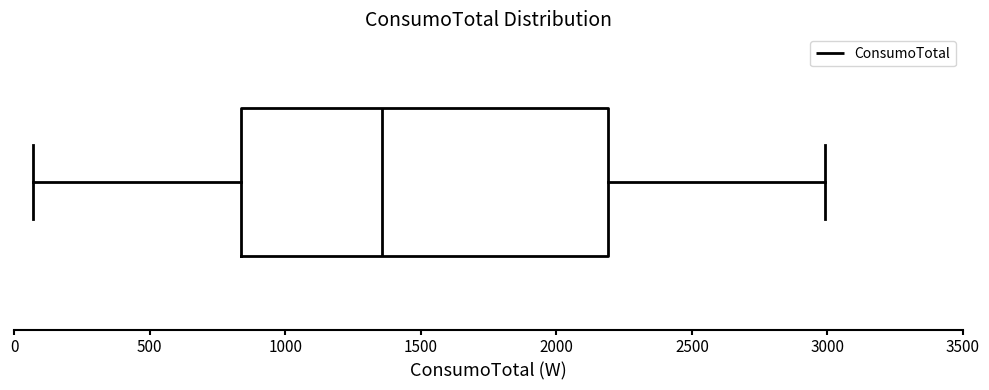

Where does the left whisker of the box end on the x-axis? The values are not printed on the chart, so give them approximately, as read against the axis.

50